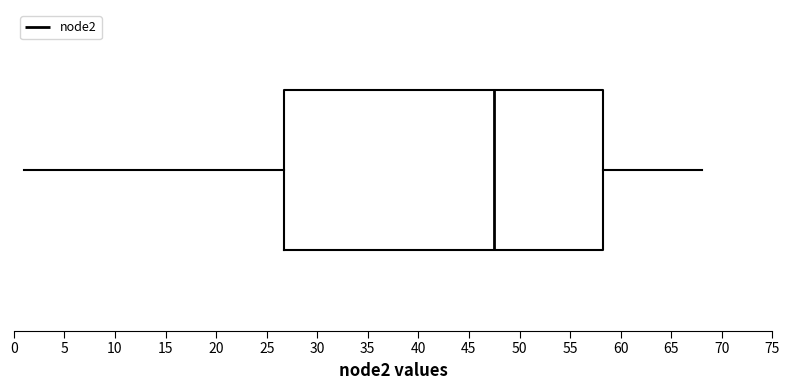

Transcribe this box plot: give where the median line is, the range the box spans, and where the two whiskers end, as read against the x-axis. The values are not printed on the chart, so give them approximately, as read against the axis.

median 47.5, box 27.0 to 58.5, whiskers 1.0 to 68.0